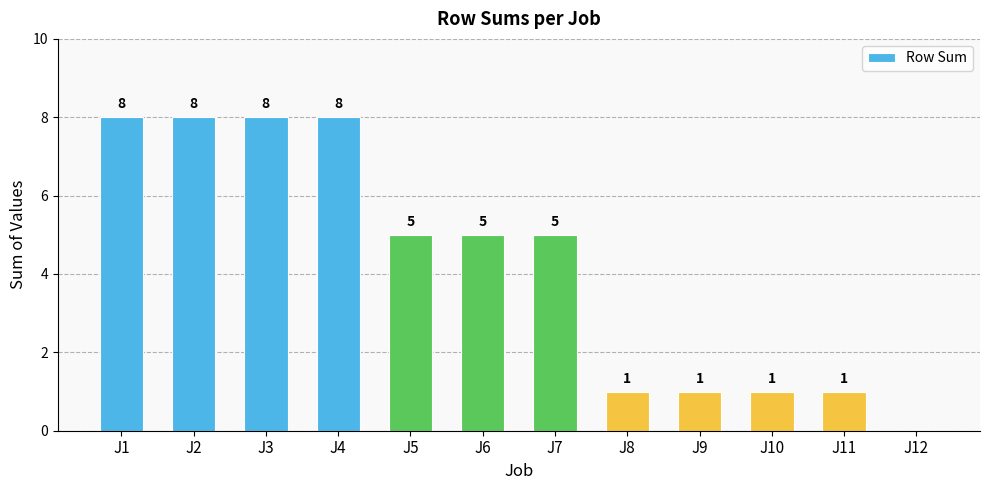

The chart shows a value of 8 at J2. True or false?

True